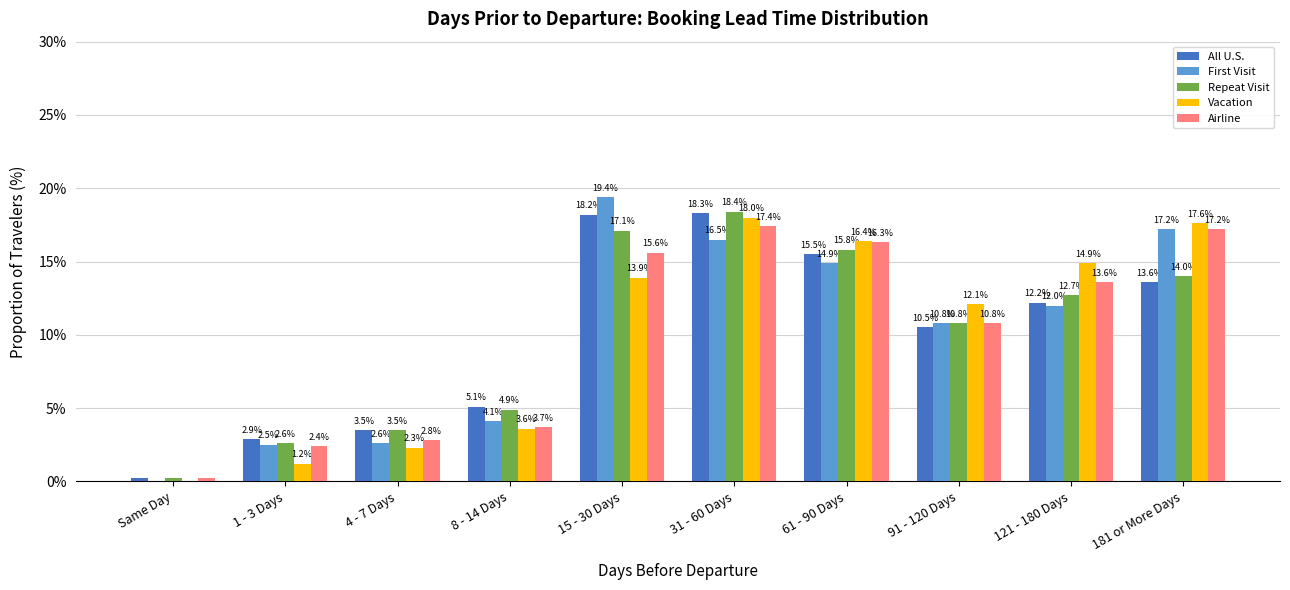

What is the sum of the Airline values at 121 - 180 Days and 4 - 7 Days?

16.4